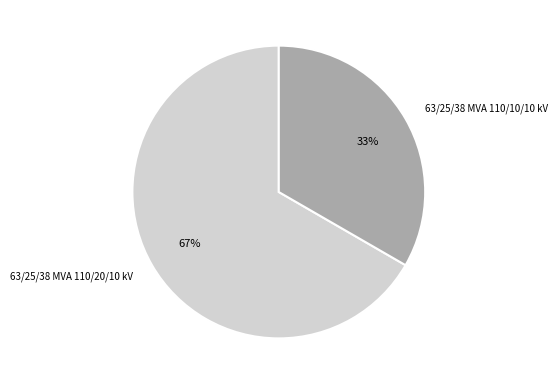

To the nearest percent, what is the average slice percentage?

50%